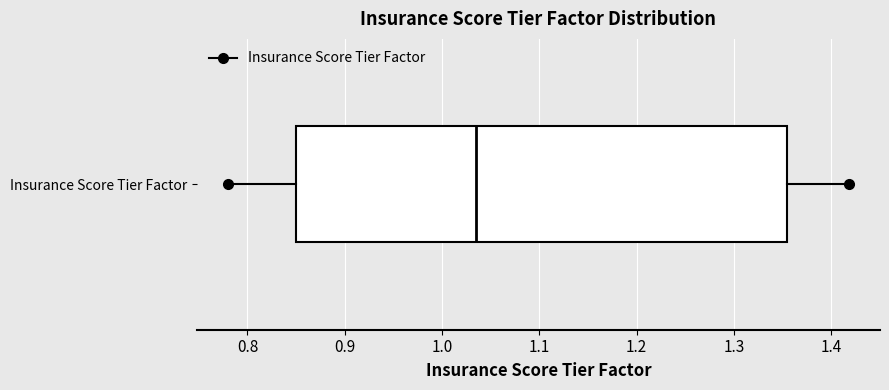

Read this box plot against the x-axis: the position of the median line, the range covered by the box, and the ends of both whiskers. The values are not printed on the chart, so give them approximately, as read against the axis.

median 1.04, box 0.85 to 1.36, whiskers 0.78 to 1.42